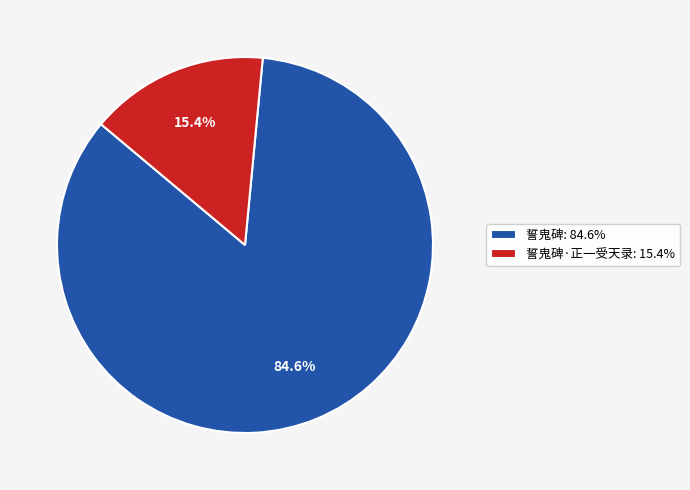

Is there any slice that represents more than half of the pie?

Yes